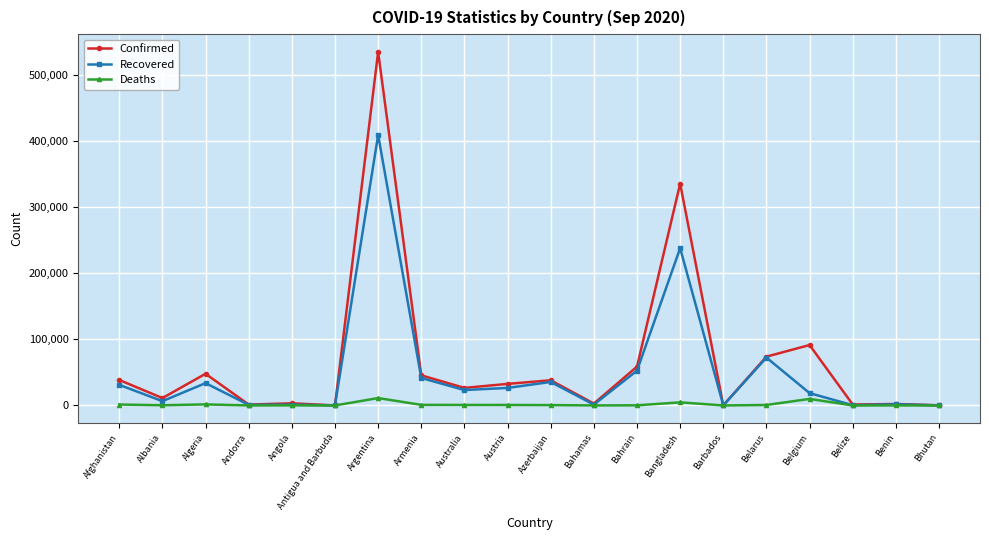

What is the sum of the Recovered values at Albania and Armenia?

48099